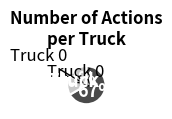

What is the largest slice in the pie chart?

Truck 0